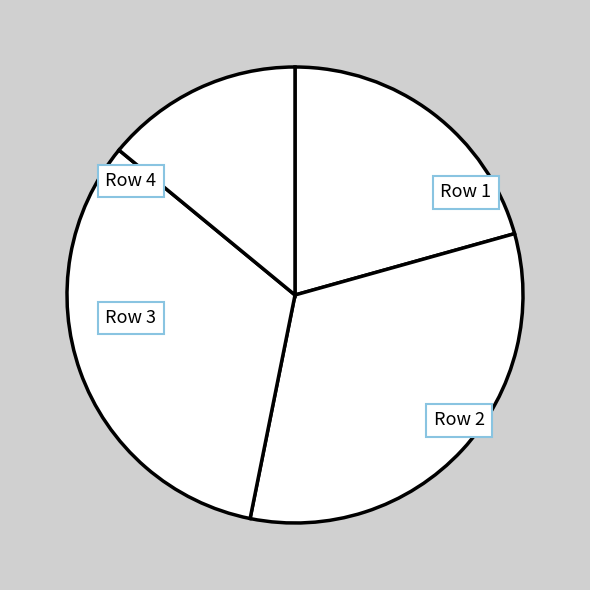

Which slice is the smallest?

Row 4